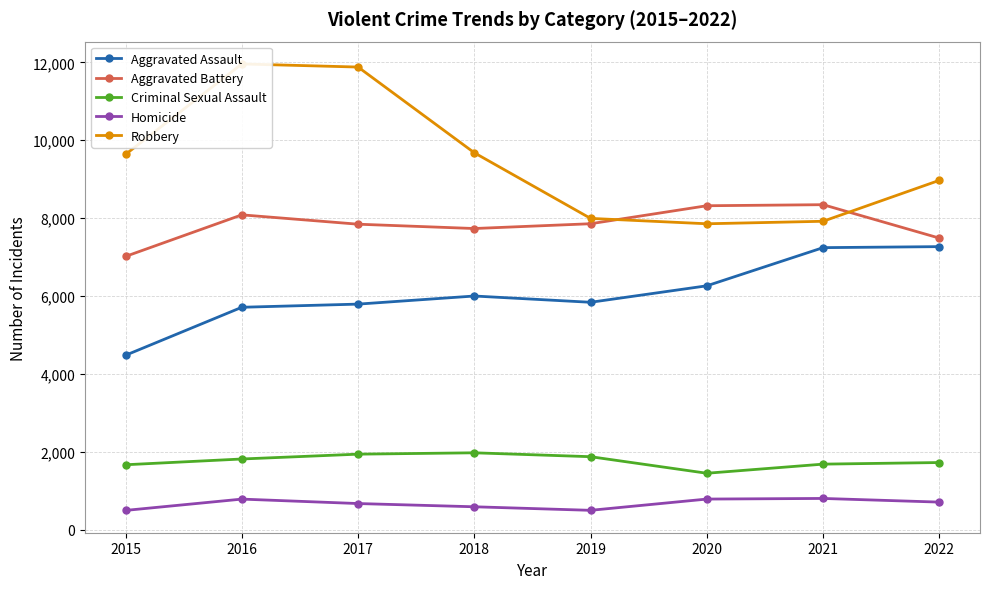

At how many categories does at least one series exceed 4120?

8